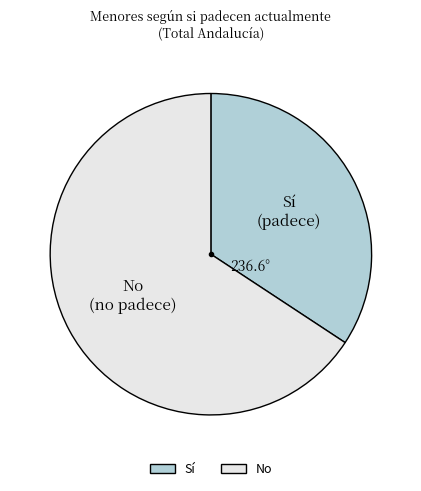

The No slice represents 66% of the pie. True or false?

True